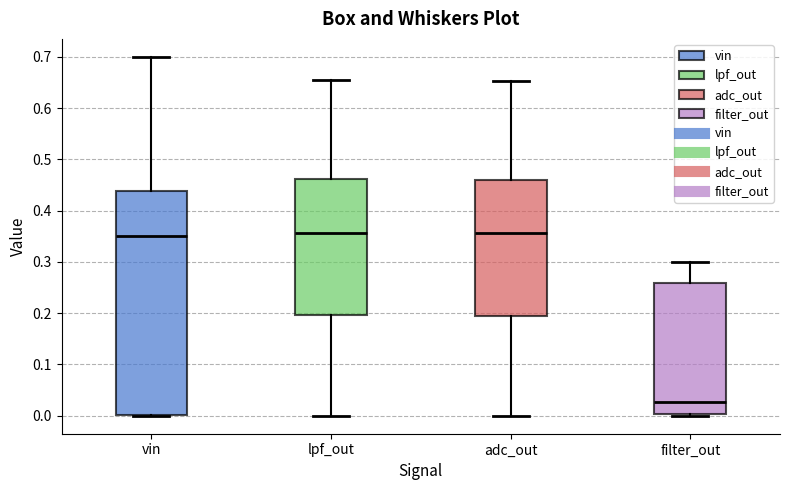

Where does the upper whisker of the box for adc_out end on the y-axis? The values are not printed on the chart, so give them approximately, as read against the axis.

0.65